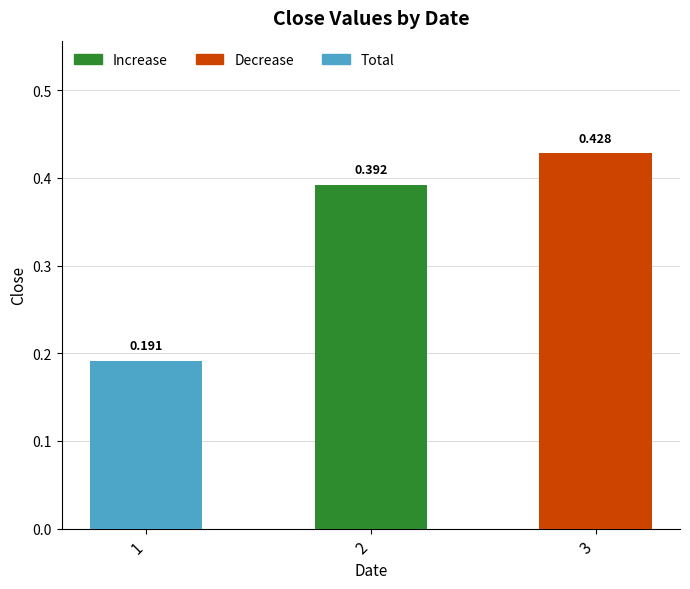

Reading right to left, transcribe all the data shown in this chart.

3=0.4	2=0.4	1=0.2